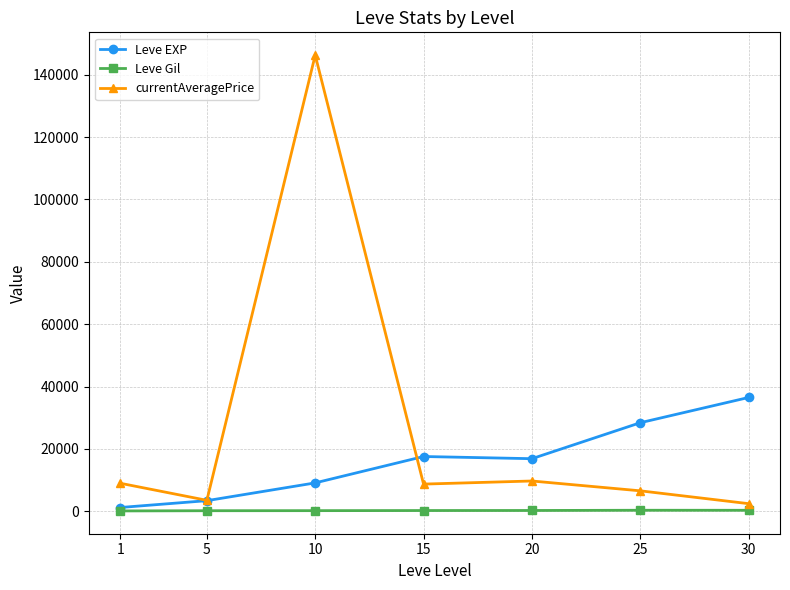

At which category does currentAveragePrice reach its first local peak?

10